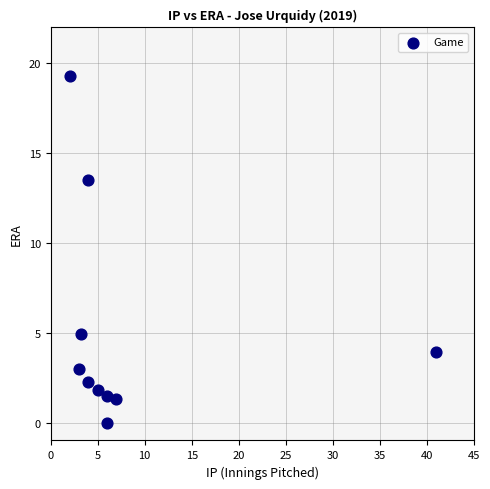

What Y value in the scatter plot is closest to 9?

4.9